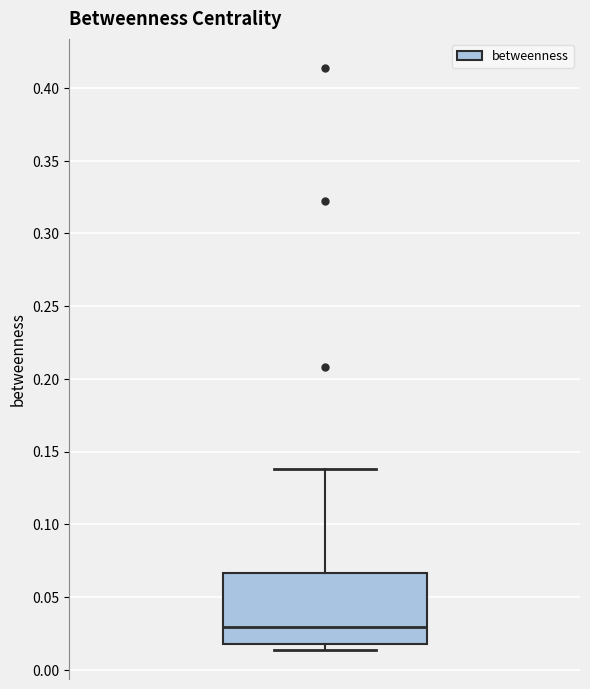

Read this box plot against the y-axis: the position of the median line, the range covered by the box, and the ends of both whiskers. The values are not printed on the chart, so give them approximately, as read against the axis.

median 0.030, box 0.015 to 0.065, whiskers 0.015 (just below the box's lower edge) to 0.140